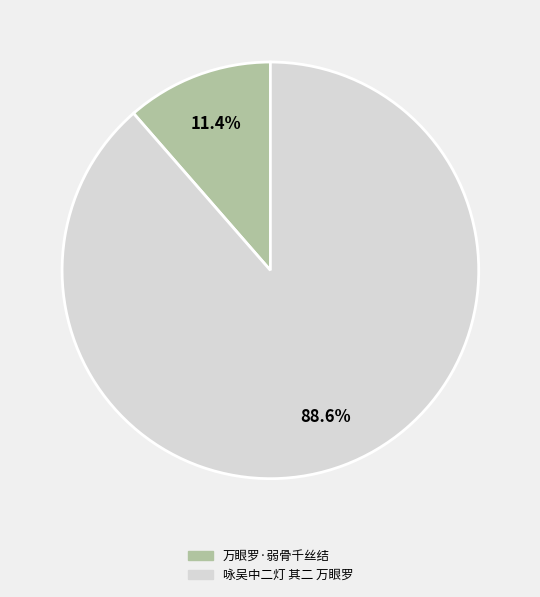

The 万眼罗·弱骨千丝结 slice represents 1% of the pie. True or false?

False